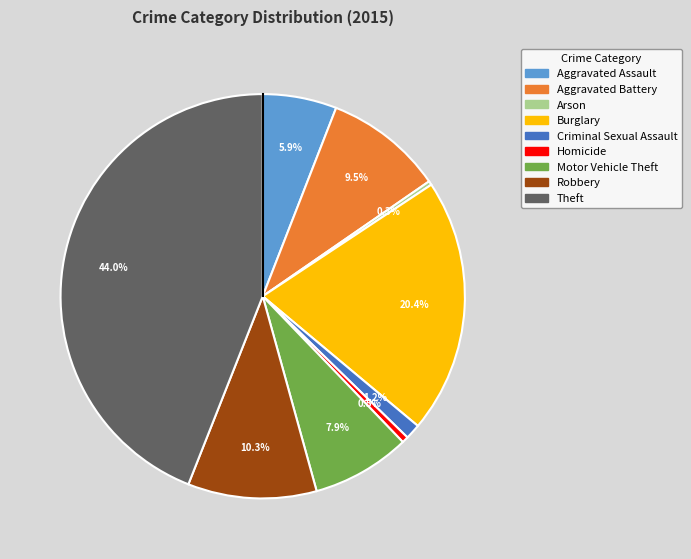

Between Robbery and Criminal Sexual Assault, which is larger?

Robbery